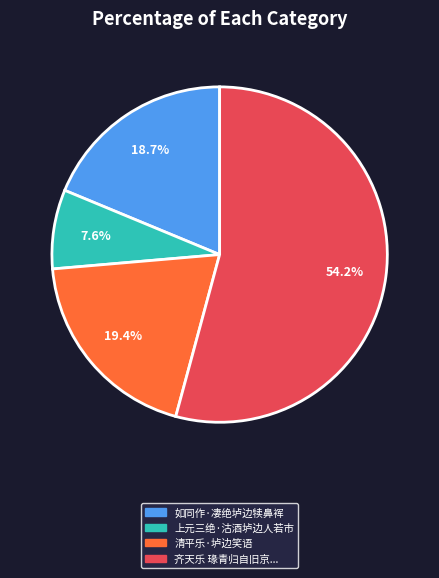

To the nearest percent, what is the combined percentage of 清平乐·垆边笑语 and 上元三绝·沽酒垆边人若市?

27%